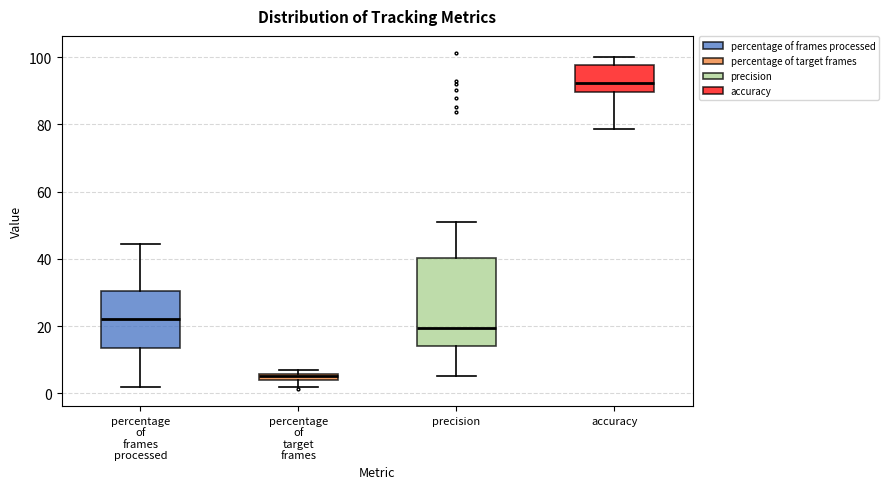

Which box's median line is the highest?

accuracy